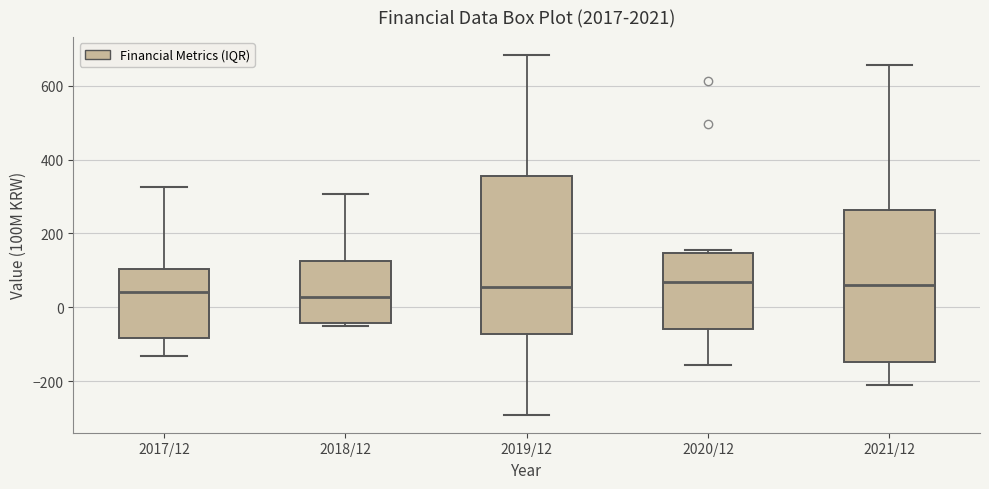

Where does the lower whisker of the box for 2017/12 end on the y-axis? The values are not printed on the chart, so give them approximately, as read against the axis.

-140